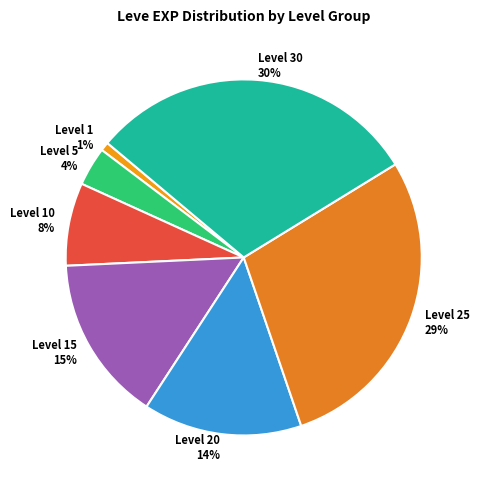

Do Level 5 and Level 10 together represent more than half of the pie?

No